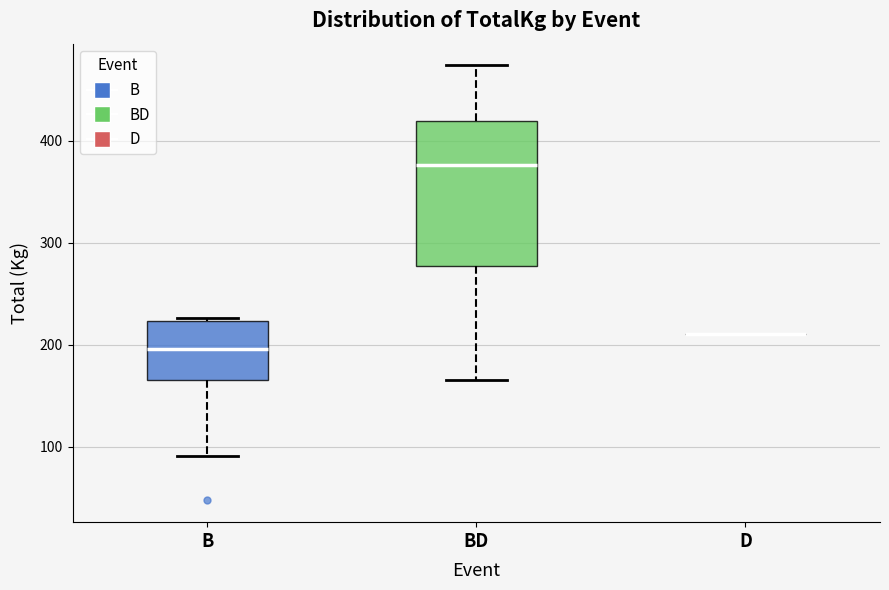

Reading left to right, read every box against the y-axis: the position of its median line, the range the box covers, and the ends of its whiskers. The values are not printed on the chart, so give them approximately, as read against the axis.

B: median 200, box 170 to 220, whiskers 90 to 230
BD: median 380, box 280 to 420, whiskers 170 to 470
D: box collapsed to a line at 210, whiskers 210 to 210